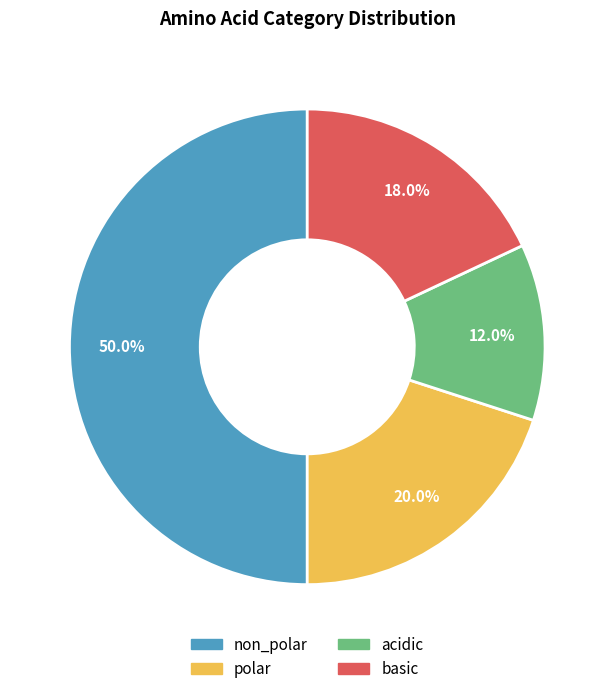

How much of the chart is everything except non_polar?

50.0%